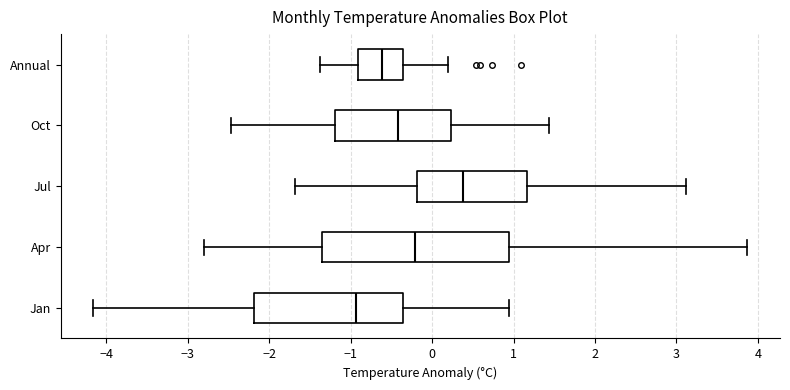

Reading bottom to top, transcribe this box plot: for each box, give where its median line is, the range the box spans, and where its two whiskers end, as read against the x-axis. The values are not printed on the chart, so give them approximately, as read against the axis.

Jan: median -0.9, box -2.2 to -0.4, whiskers -4.2 to 0.9
Apr: median -0.2, box -1.4 to 0.9, whiskers -2.8 to 3.9
Jul: median 0.4, box -0.2 to 1.2, whiskers -1.7 to 3.1
Oct: median -0.4, box -1.2 to 0.2, whiskers -2.5 to 1.4
Annual: median -0.6, box -0.9 to -0.4, whiskers -1.4 to 0.2